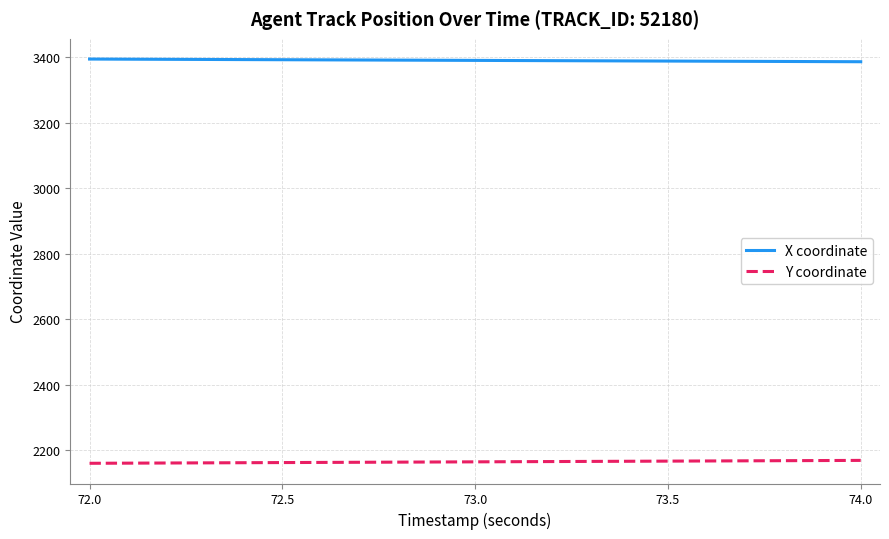

Which series has the largest total across all categories?

X coordinate